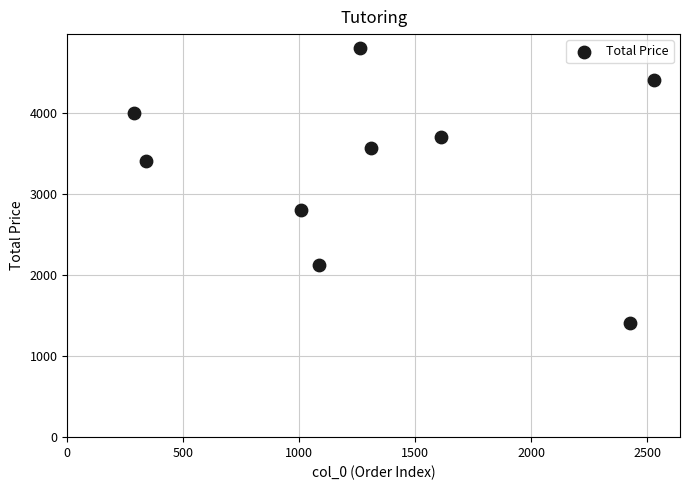

What is the average X value?

1318.3